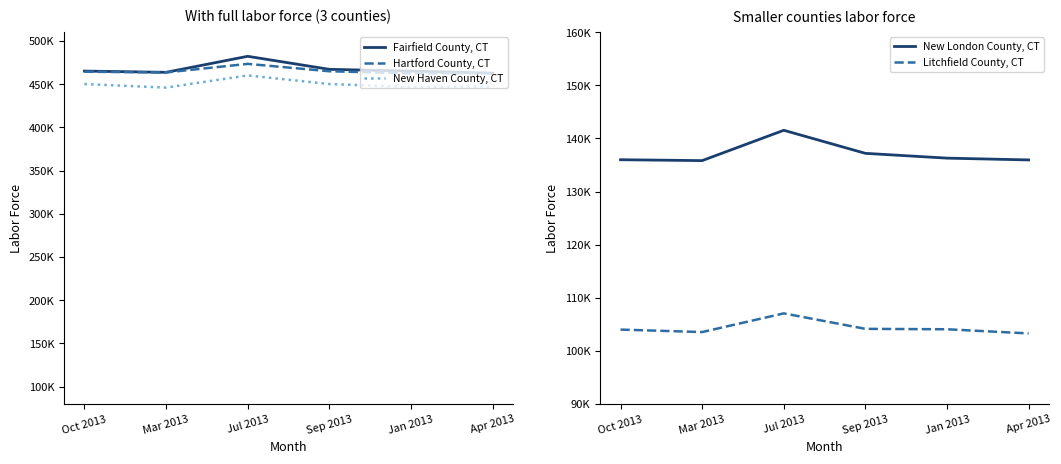

What is the value of the Litchfield County, CT point at the 6th from the left?

103279